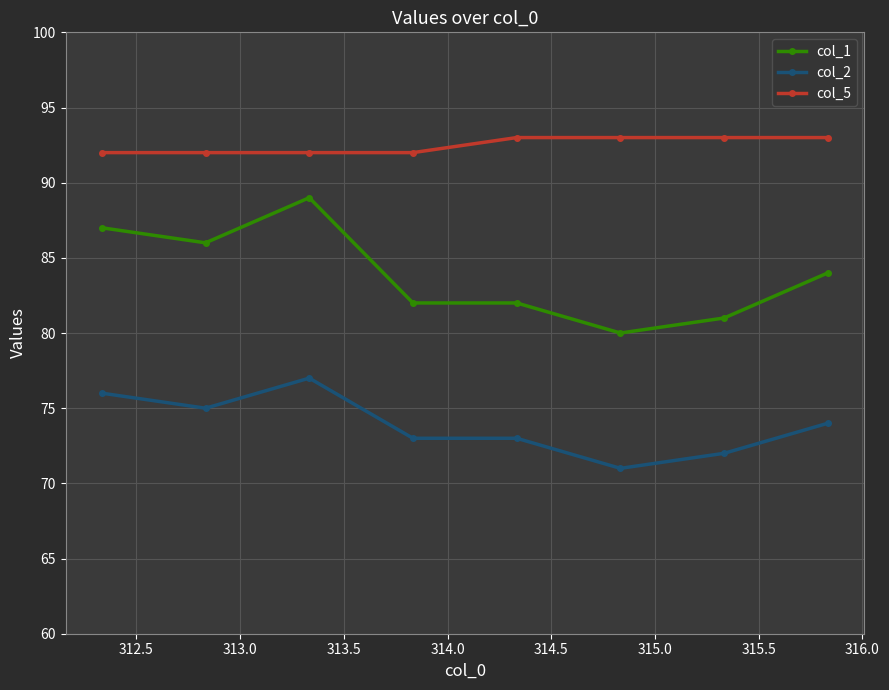

What is the difference between the second highest and second lowest values in the col_1 series?

6